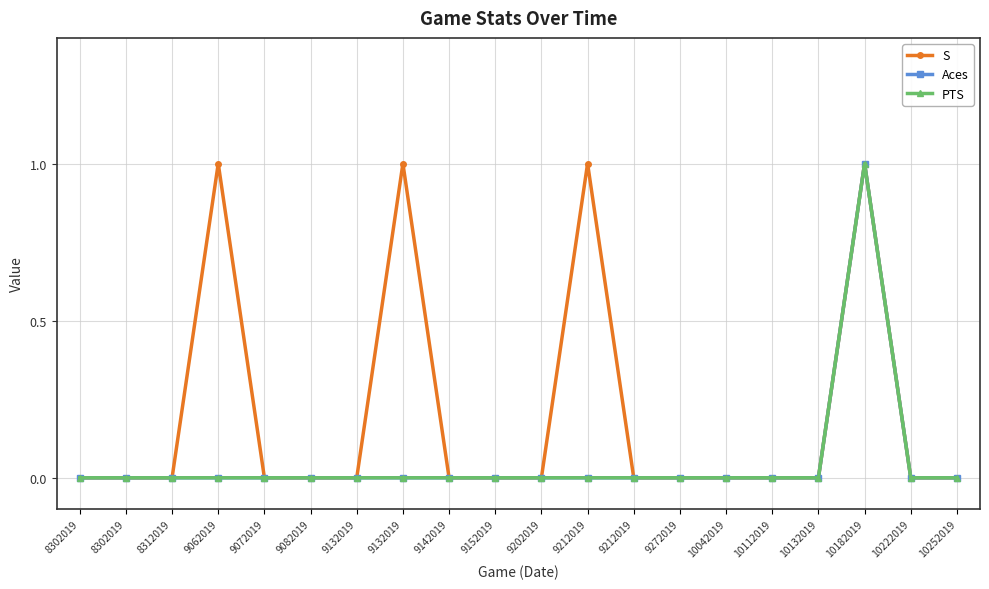

How many lines are shown in the chart?

3